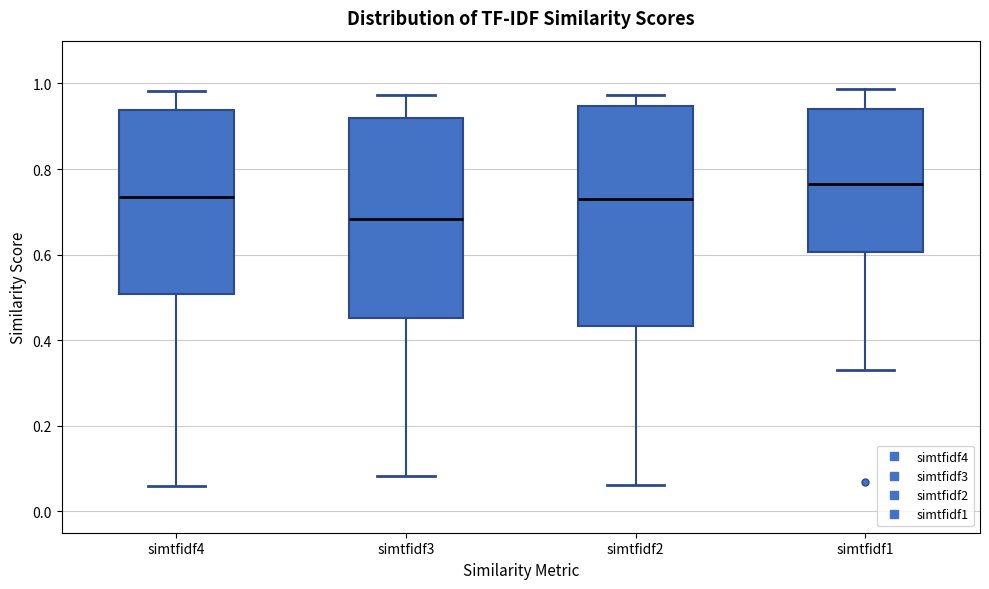

Which box's median line is the highest?

simtfidf1